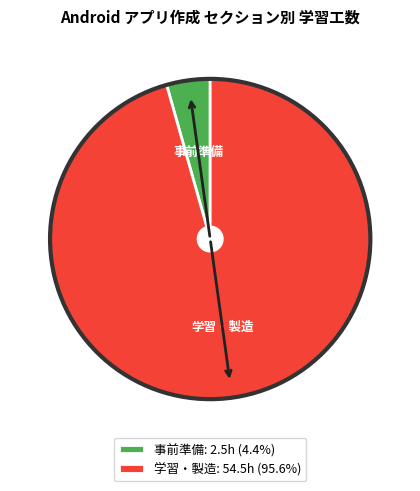

Which category has the biggest portion of the pie?

学習・製造